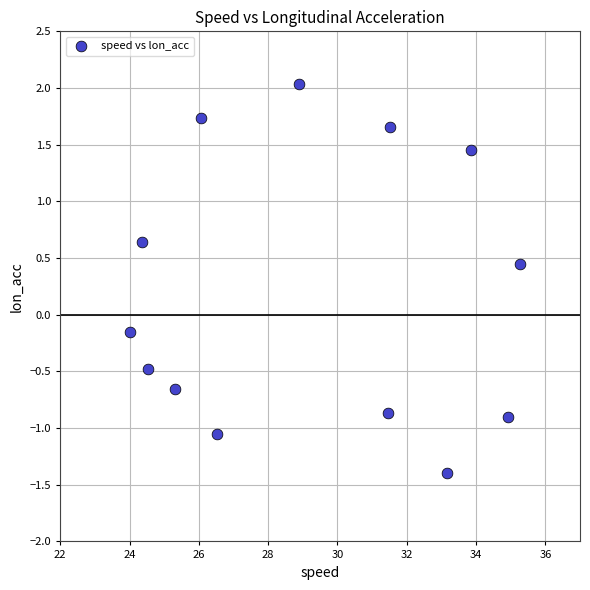

What is the range of X values (max minus min)?

11.3